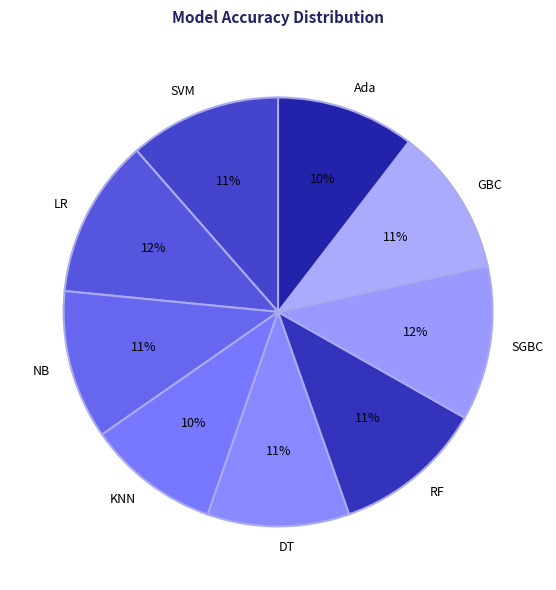

What percentage is the NB slice, to the nearest percent?

11%